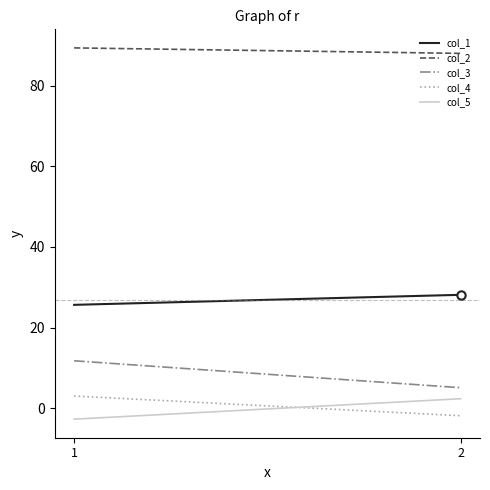

What is the maximum value for col_3?

11.8